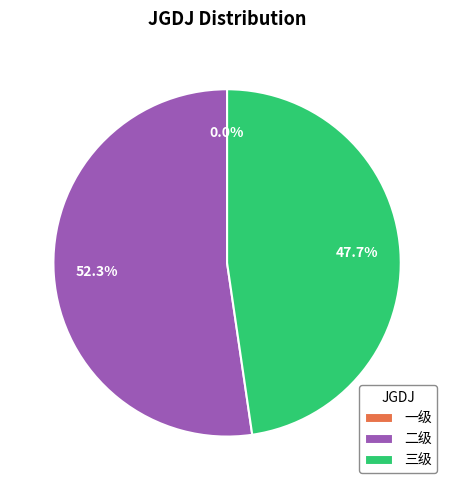

Is there a majority slice in this chart?

Yes